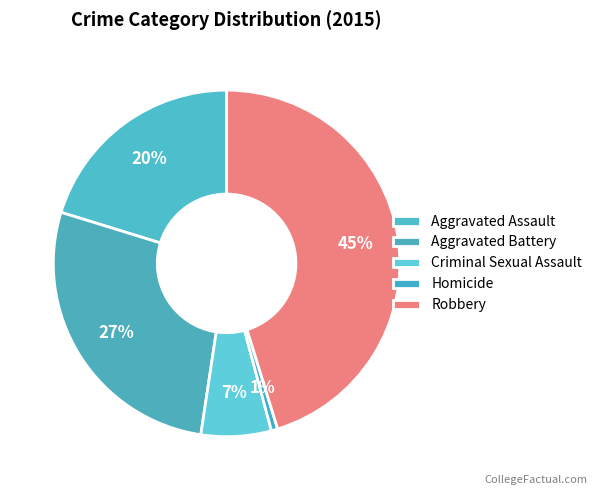

Is it true that Aggravated Battery is 16% of the pie?

False